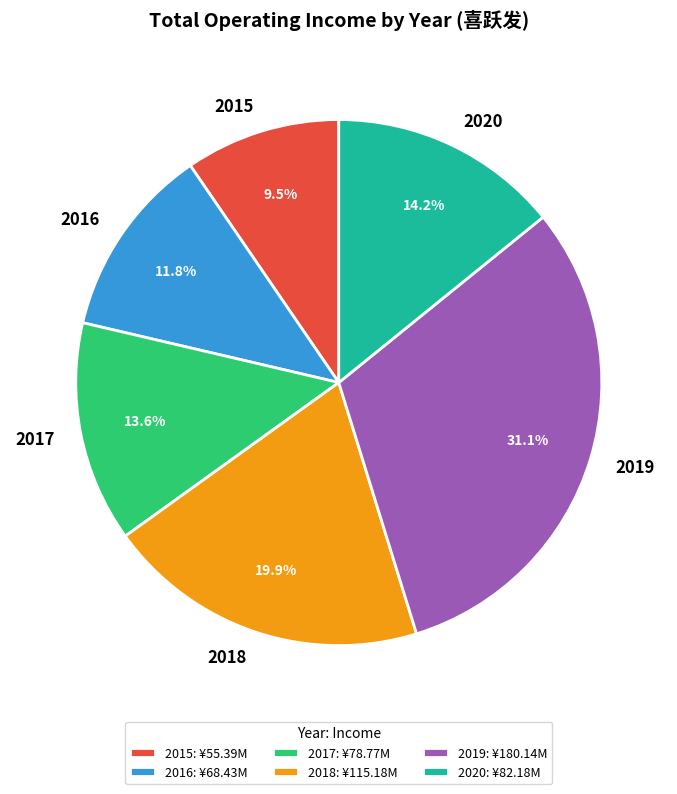

Rank the categories by value from highest to lowest.

2019, 2018, 2020, 2017, 2016, 2015